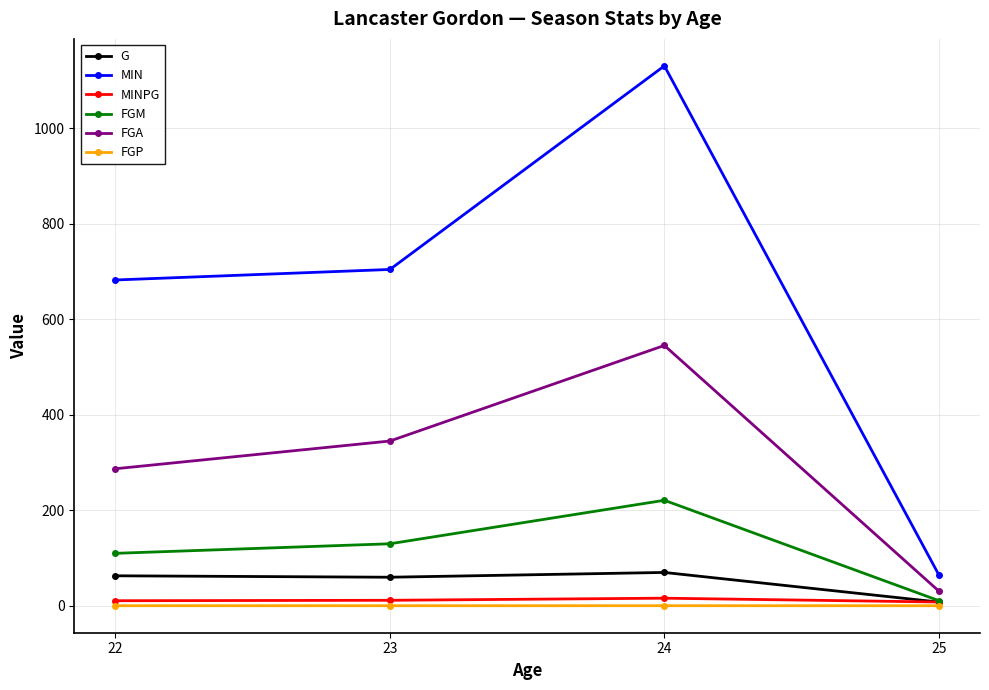

Where is FGM nearest to the value 116?

22